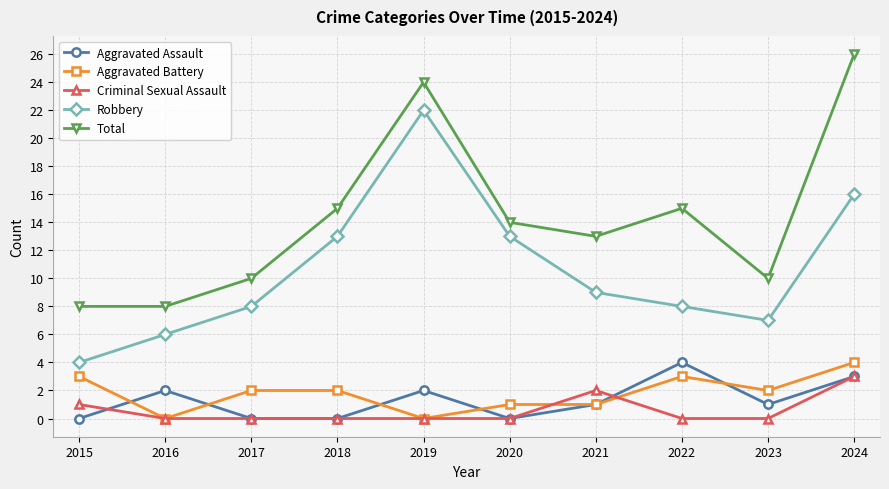

What is the sum of all Robbery values?

106